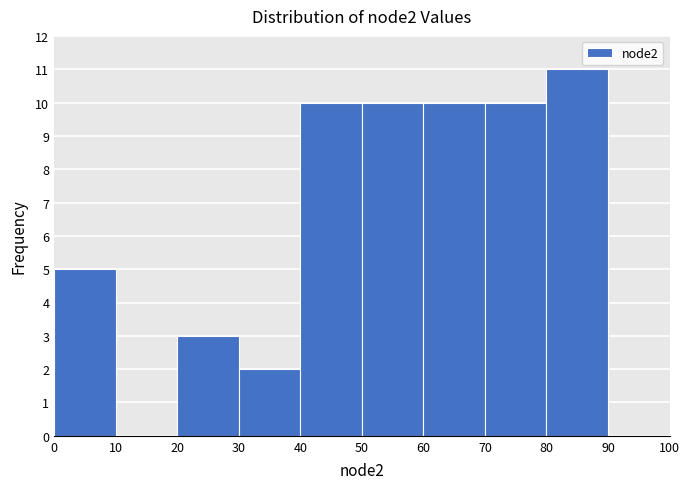

Over which range of the x-axis is the bar tallest?

80 to 90